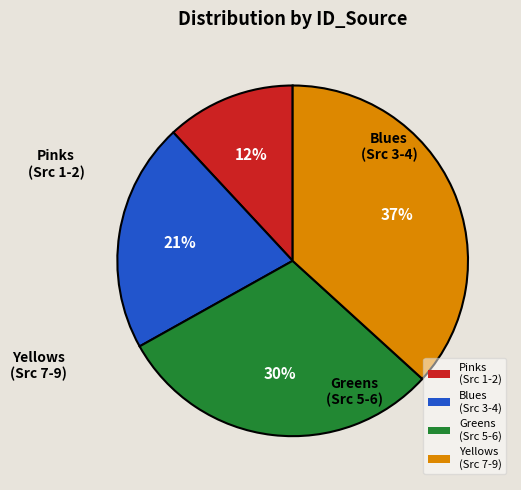

Which category has the biggest portion of the pie?

Yellows (Src 7-9)